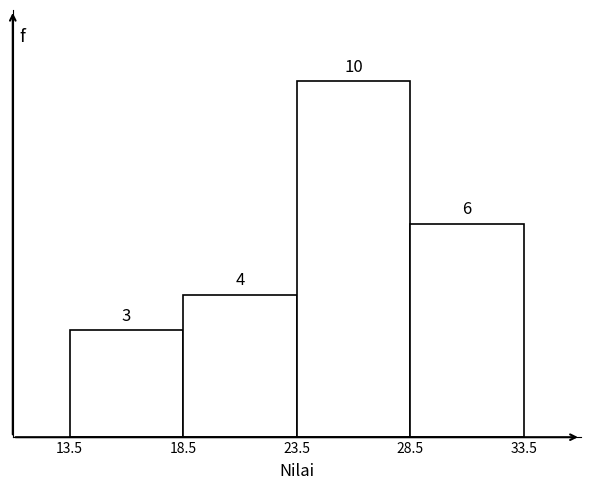

What is the height of the bar covering 13.5 to 18.5 on the x-axis?

3